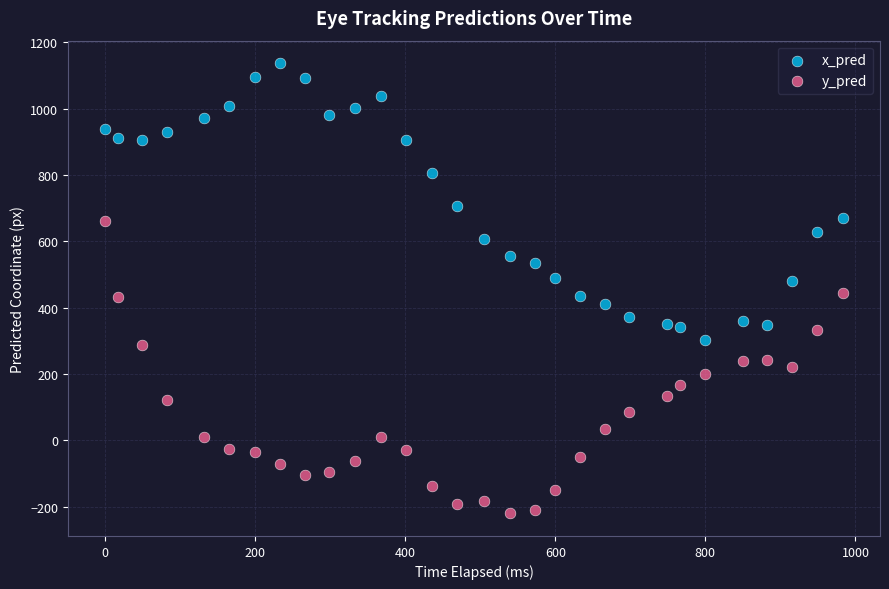

Which series has the widest spread of Y values?

y_pred